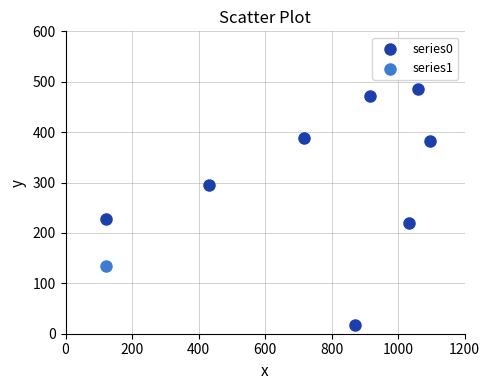

What are all the series names shown in the legend?

series0, series1